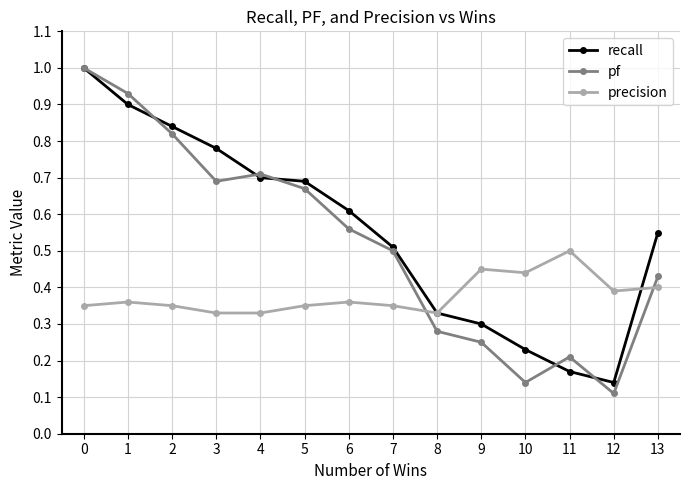

Does the chart display data point markers on the line(s)?

Yes